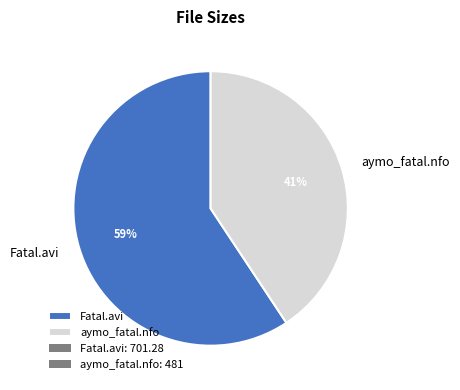

How many slices are in this pie chart?

2